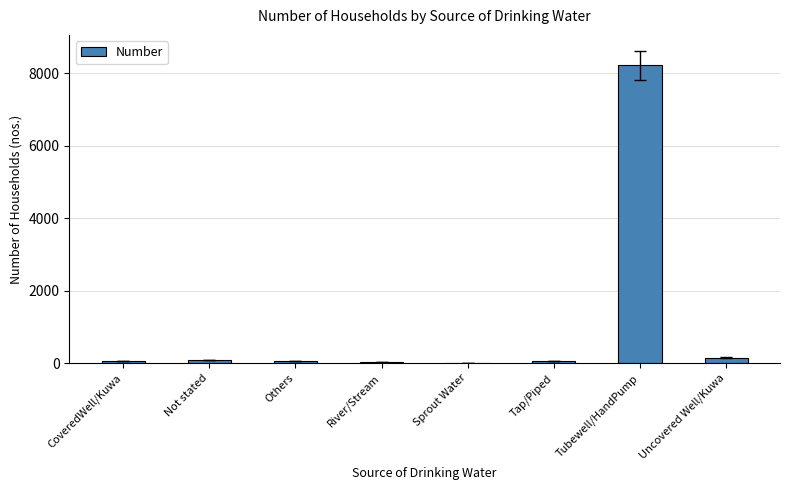

At which label is the value closest to 4110?

Uncovered Well/Kuwa